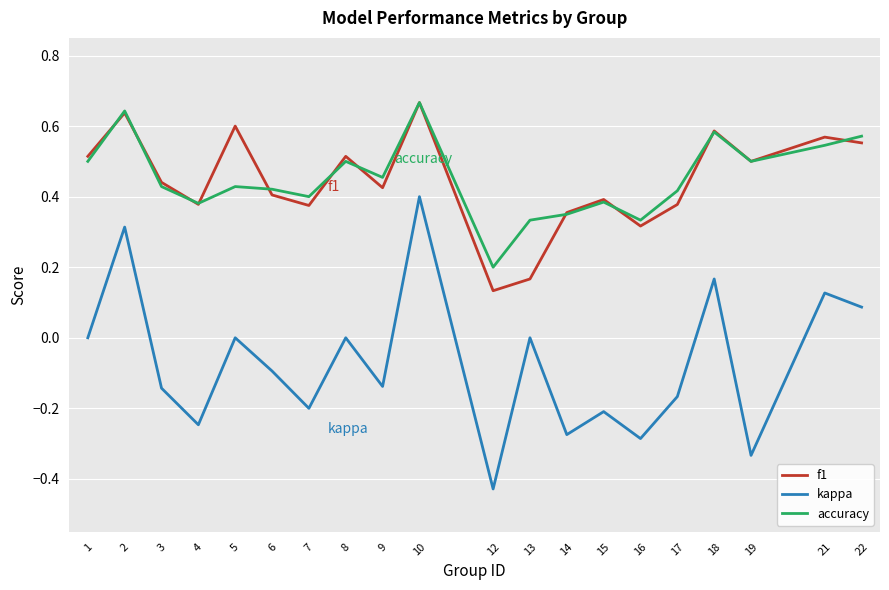

At 13, list the series in order from smallest to largest.

kappa, f1, accuracy